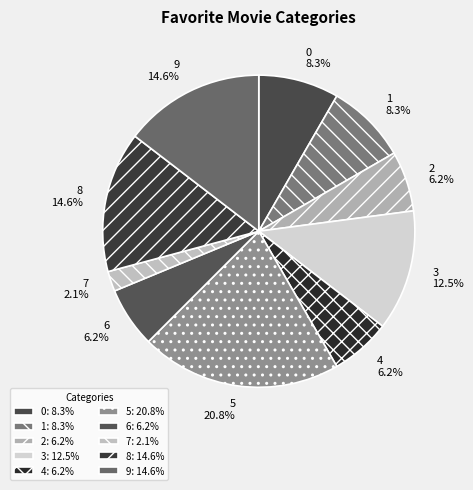

What percentage is NOT represented by 7?

97.9%